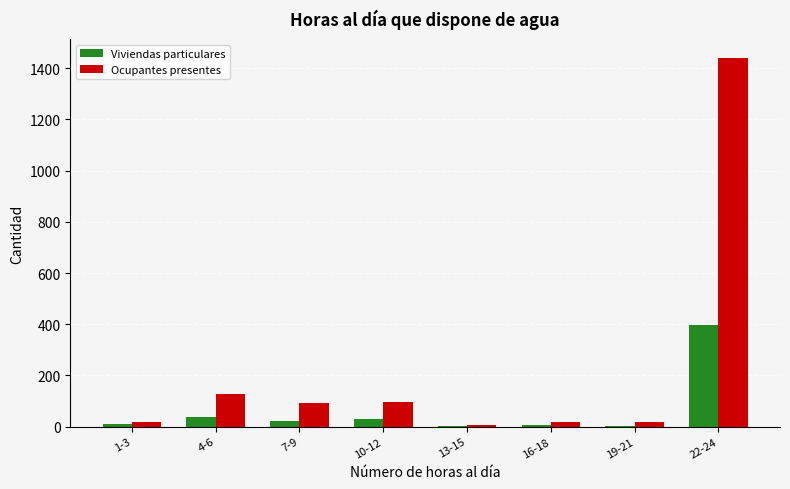

How many data points does each series have?

8